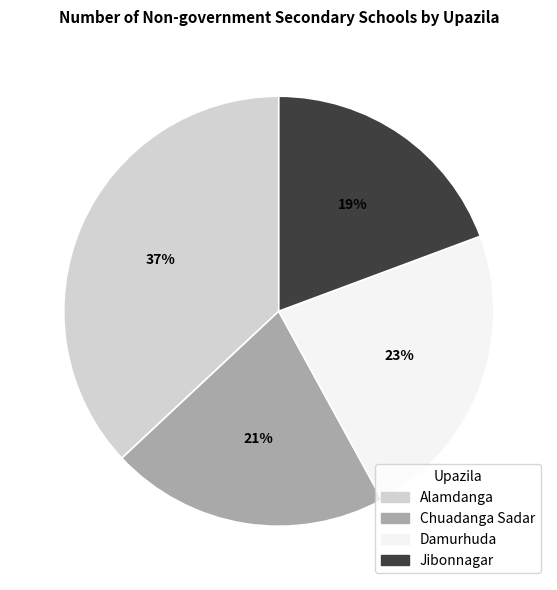

Is it true that Alamdanga is 37% of the pie?

True